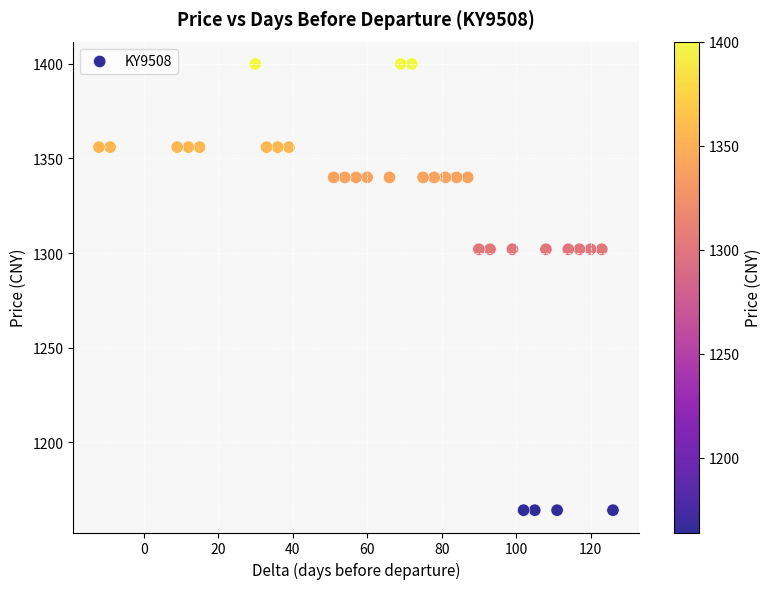

What is the range of X values (max minus min)?

138